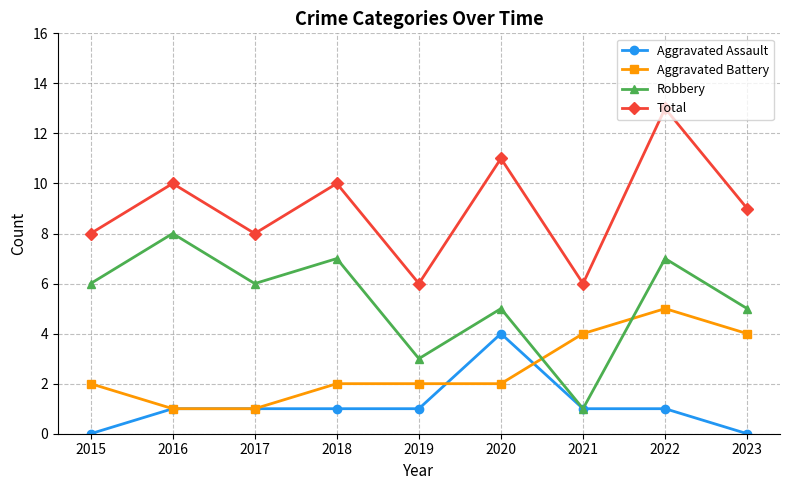

Which series changed the most between 2016 and 2021?

Robbery